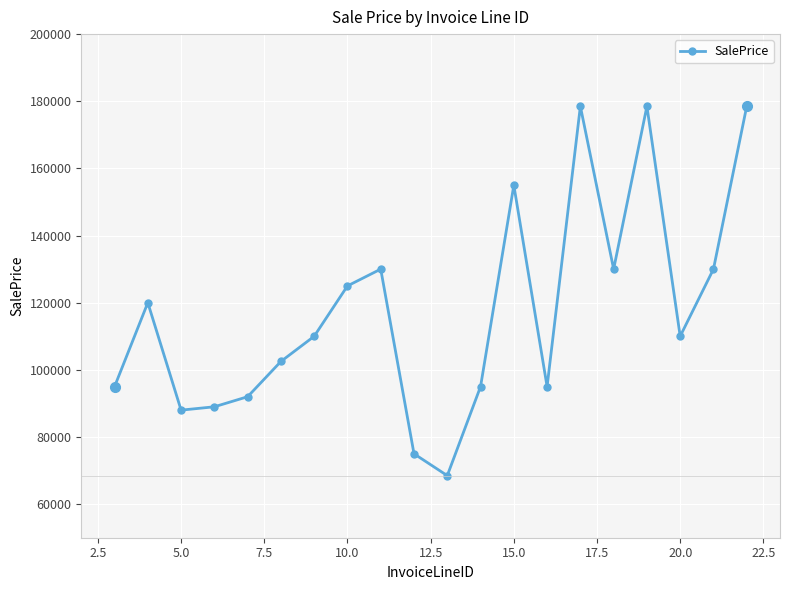

How many categories are shown in the chart?

20